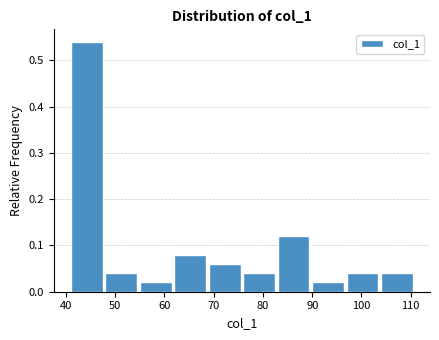

Reading left to right, transcribe this chart: for each bar, give the range it covers on the x-axis and its height. The values are not printed on the chart, so give them approximately, as read against the axis.

41 to 48: 0.54
48 to 55: 0.04
55 to 62: 0.02
62 to 69: 0.08
69 to 76: 0.06
76 to 83: 0.04
83 to 90: 0.12
90 to 97: 0.02
97 to 104: 0.04
104 to 111: 0.04